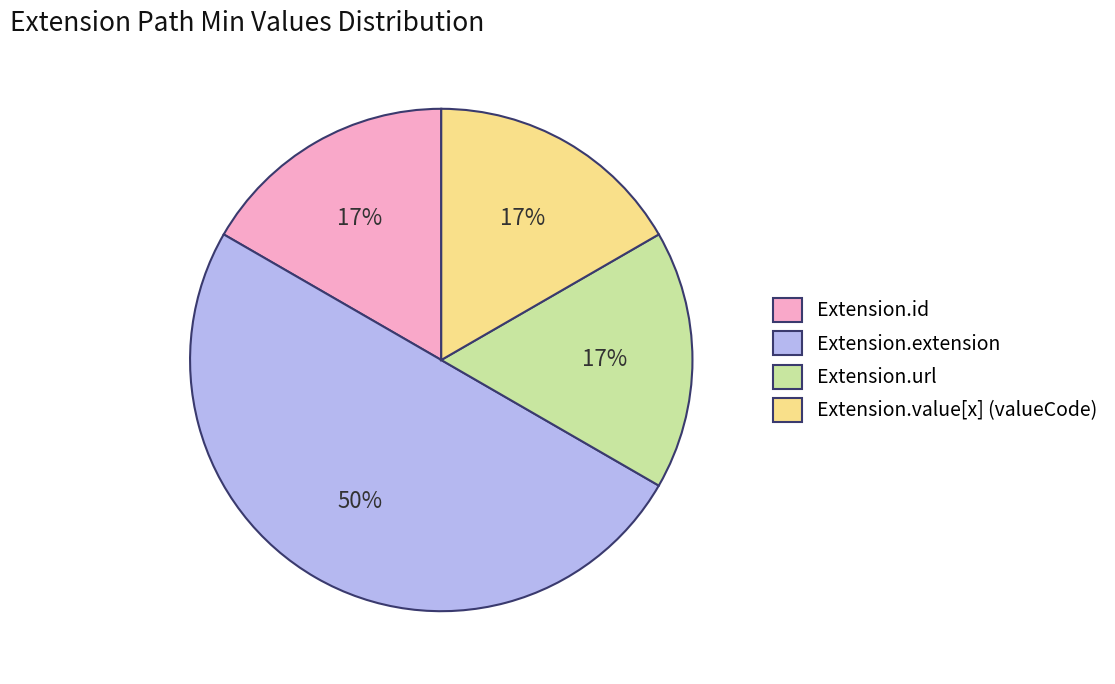

To the nearest percent, what portion does Extension.value[x] (valueCode) represent?

17%